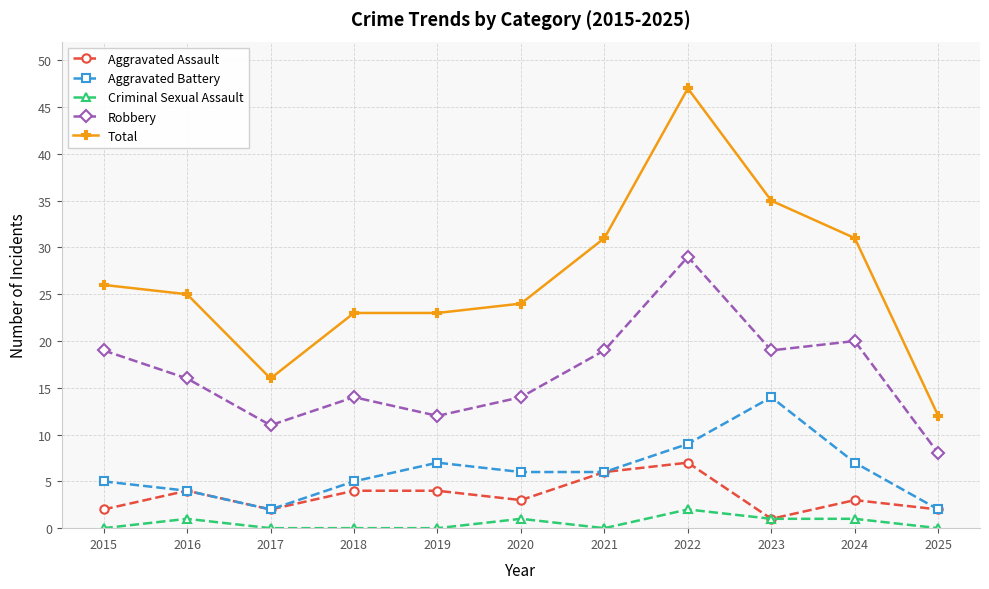

Which label corresponds to the largest value in the chart?

2022